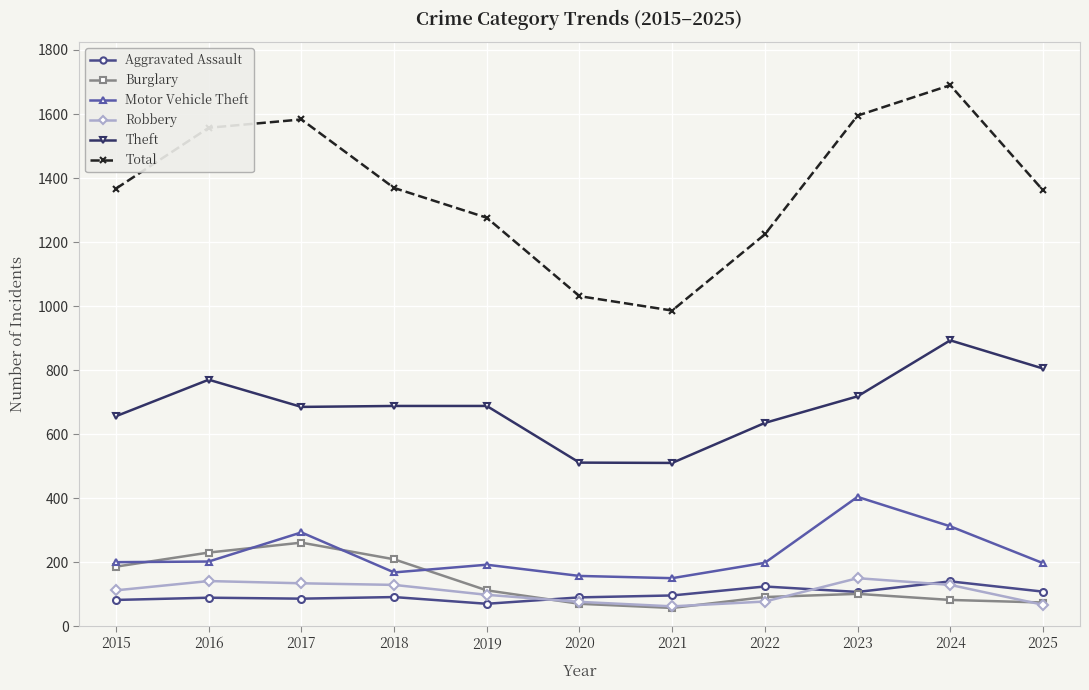

Is this an area chart (filled region under the line)?

No